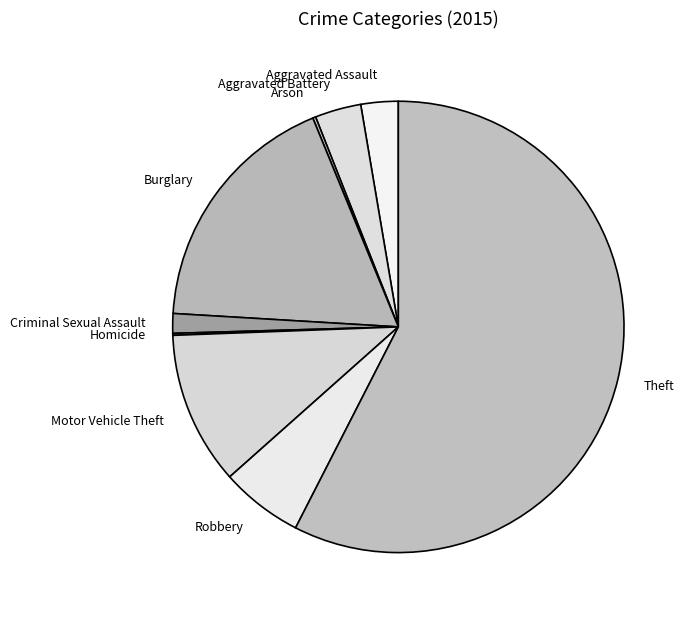

What is the ratio of the value at Theft to the value at Robbery?

9.7